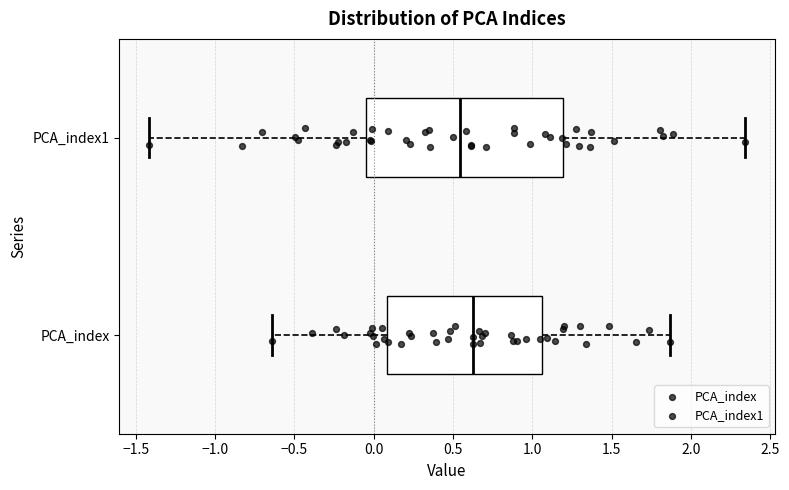

Reading bottom to top, read every box against the x-axis: the position of its median line, the range the box covers, and the ends of its whiskers. The values are not printed on the chart, so give them approximately, as read against the axis.

PCA_index: median 0.65, box 0.10 to 1.05, whiskers -0.65 to 1.85
PCA_index1: median 0.55, box -0.05 to 1.20, whiskers -1.40 to 2.35